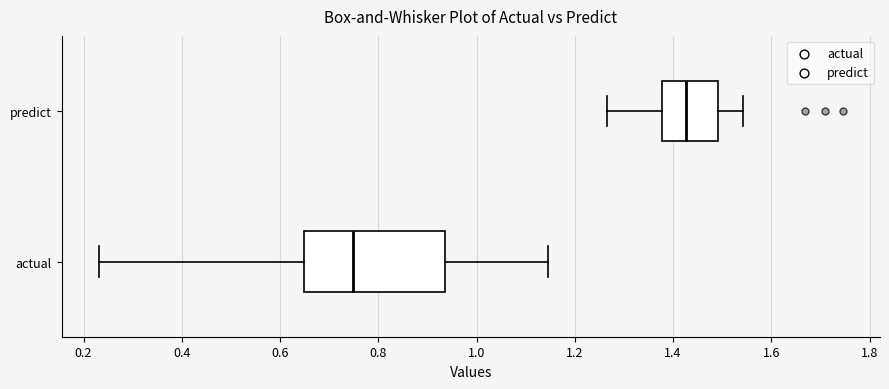

Which box has the furthest to the left median line?

actual